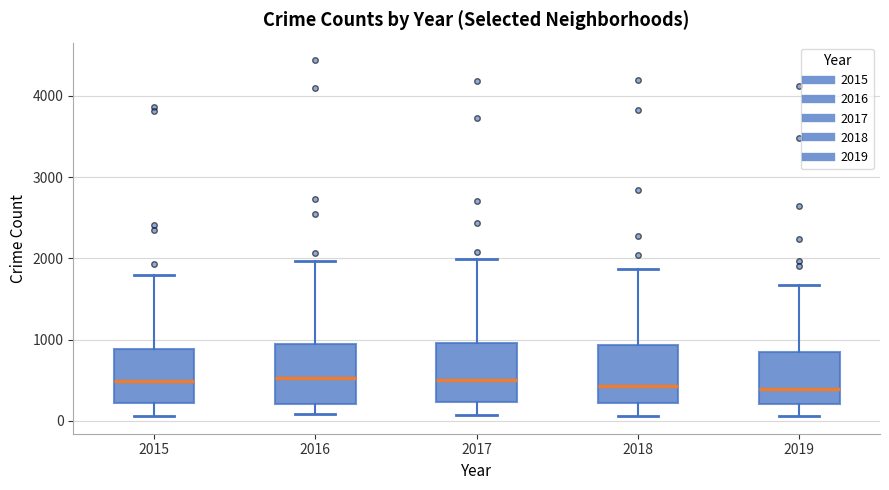

Reading left to right, read every box against the y-axis: the position of its median line, the range the box covers, and the ends of its whiskers. The values are not printed on the chart, so give them approximately, as read against the axis.

2015: median 500, box 200 to 900, whiskers 100 to 1800
2016: median 500, box 200 to 900, whiskers 100 to 2000
2017: median 500, box 200 to 1000, whiskers 100 to 2000
2018: median 400, box 200 to 900, whiskers 100 to 1900
2019: median 400, box 200 to 900, whiskers 100 to 1700